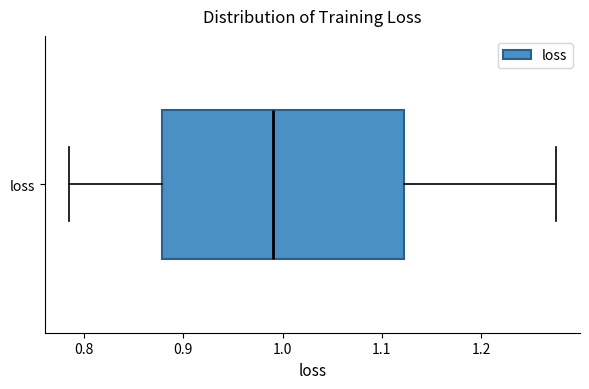

Transcribe this box plot: give where the median line is, the range the box spans, and where the two whiskers end, as read against the x-axis. The values are not printed on the chart, so give them approximately, as read against the axis.

median 0.99, box 0.88 to 1.12, whiskers 0.79 to 1.28